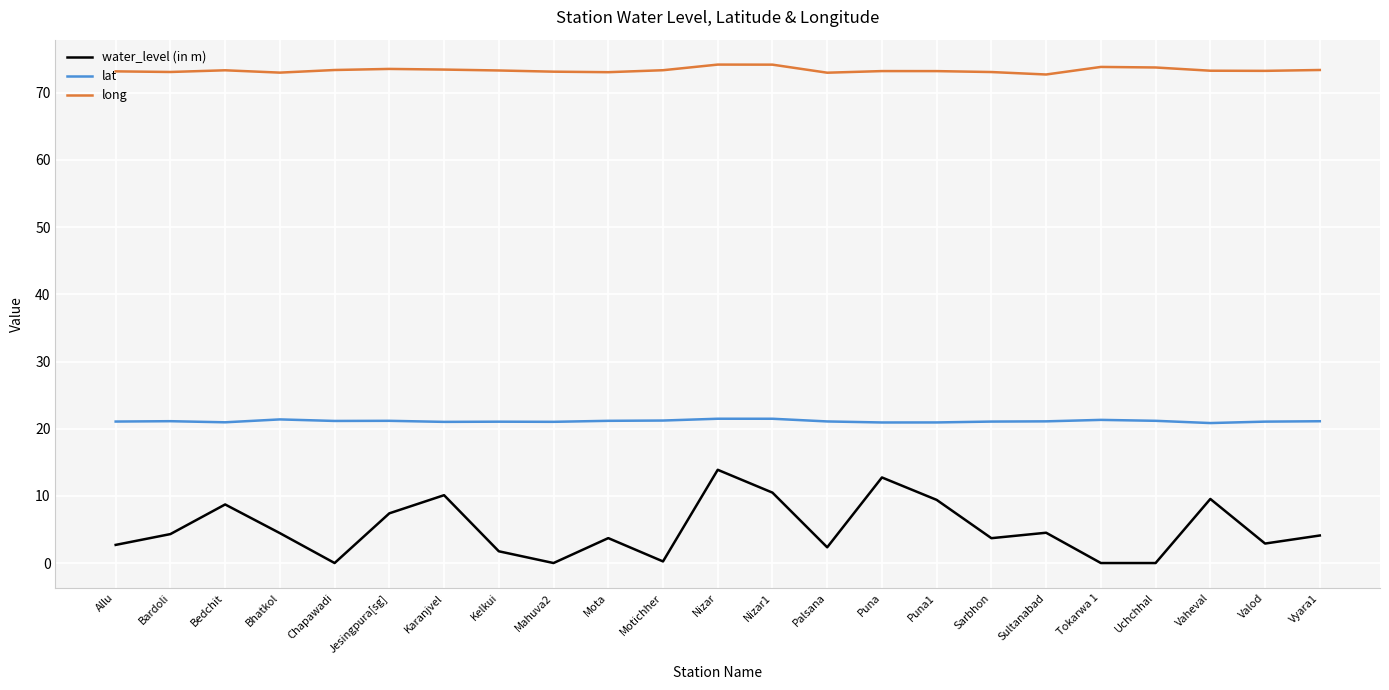

Rank the series at Tokarwa 1 from lowest to highest value.

water_level (in m), lat, long